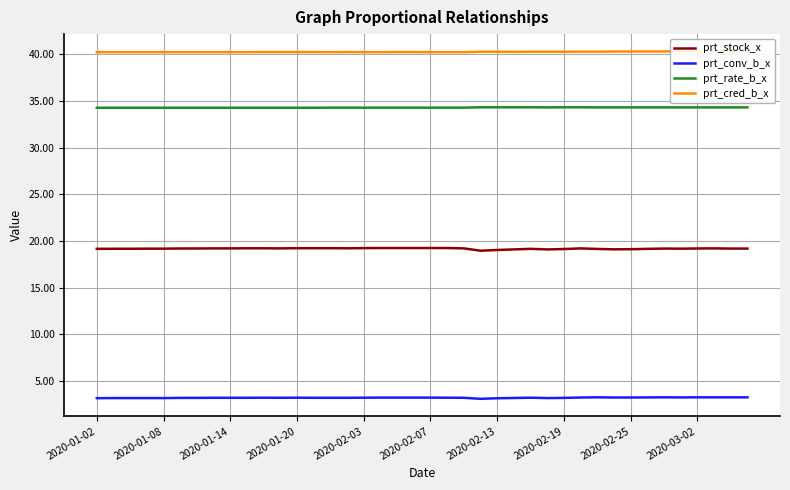

Which series has the largest range (max minus min)?

prt_stock_x